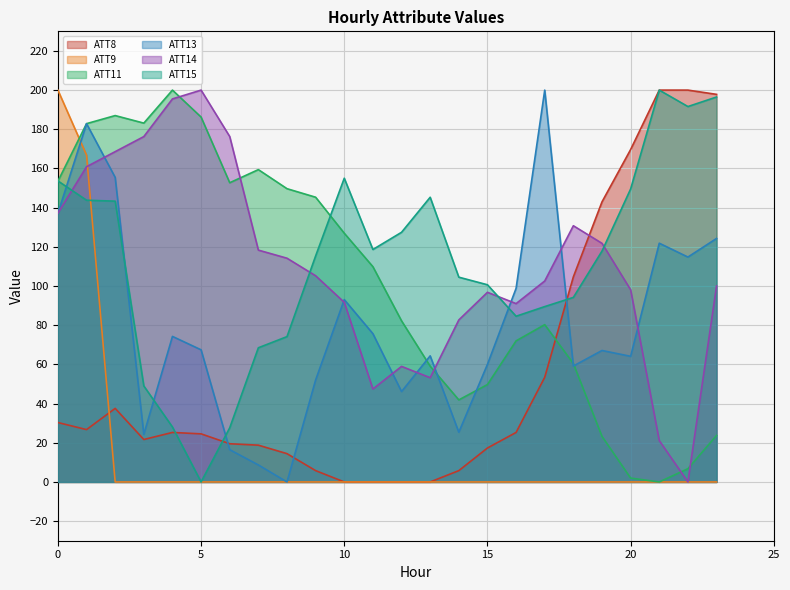

List the labels in order of ATT8 value, smallest first.

10, 11, 12, 13, 9, 14, 8, 15, 7, 6, 3, 5, 4, 16, 1, 0, 2, 17, 18, 19, 20, 23, 21, 22